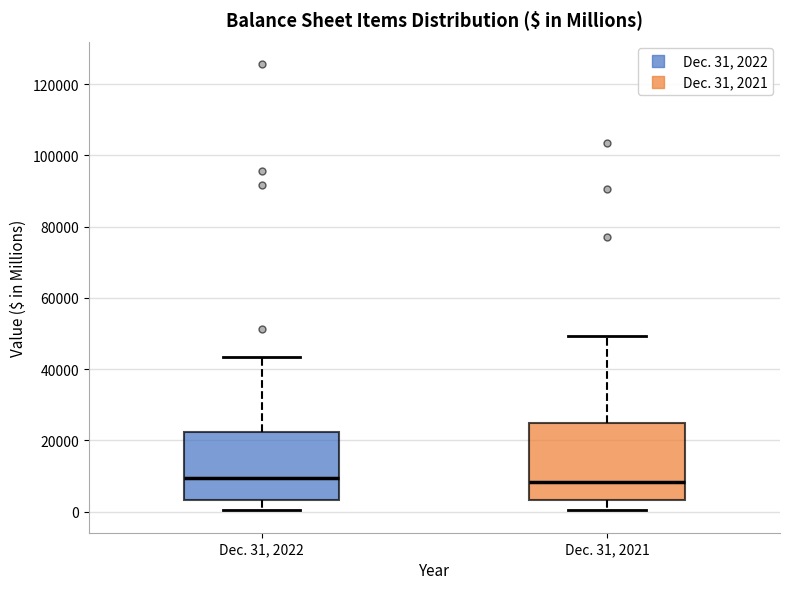

Reading left to right, transcribe this box plot: for each box, give where its median line is, the range the box spans, and where its two whiskers end, as read against the y-axis. The values are not printed on the chart, so give them approximately, as read against the axis.

Dec. 31, 2022: median 10000, box 4000 to 22000, whiskers 0 to 44000
Dec. 31, 2021: median 8000, box 4000 to 24000, whiskers 0 to 50000